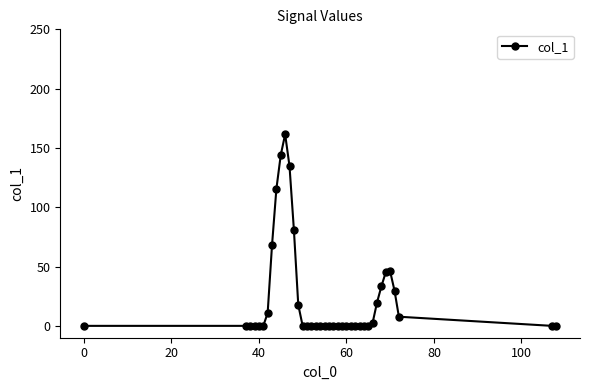

What is the value of the 10th point from the left?

144.1